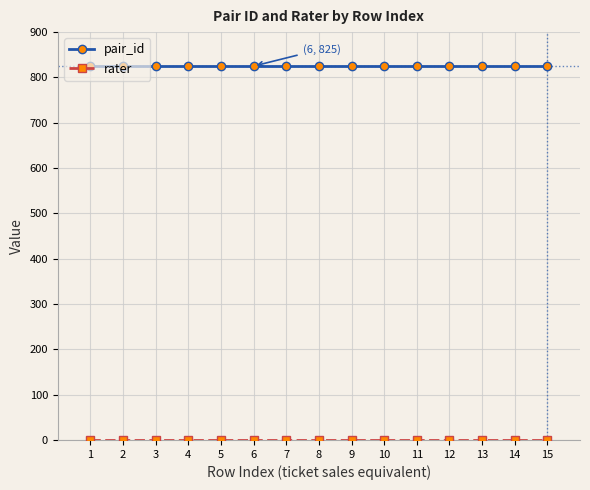

The value of pair_id at 10 is 825. True or false?

True